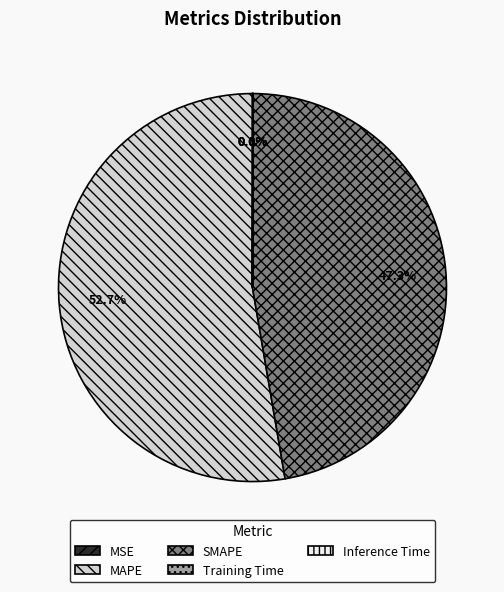

What portion of the pie excludes SMAPE?

52.7%